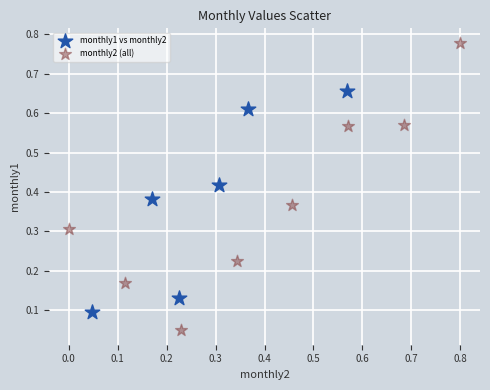

Which series has the largest Y range (max minus min)?

monthly2 (all)